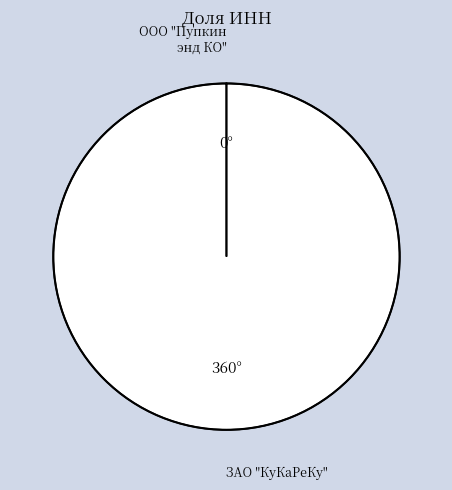

What is the largest slice in the pie chart?

ЗАО "КуКаРеКу"